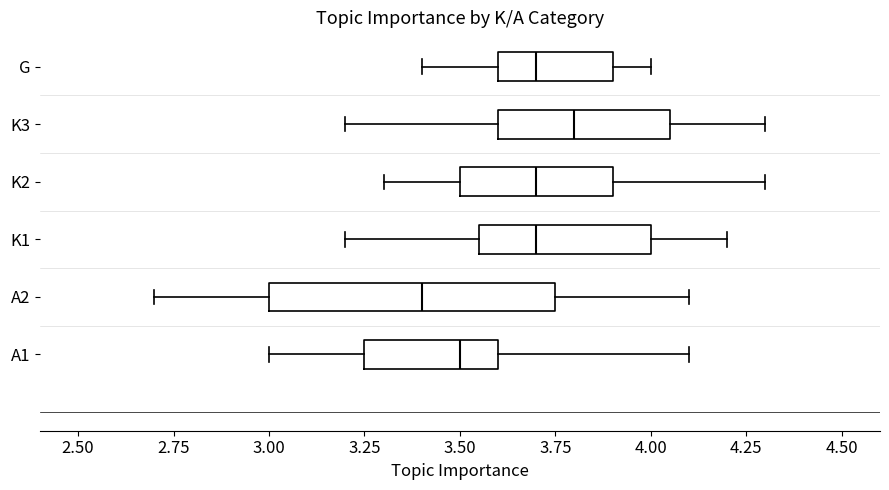

Which box has the furthest to the left median line?

A2